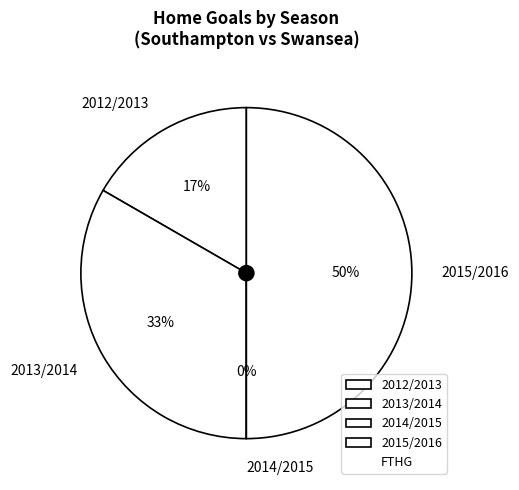

Is 2015/2016 the majority of the pie?

No